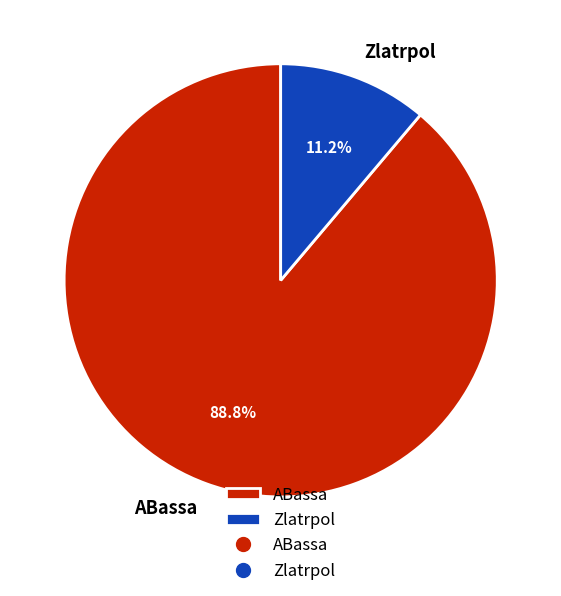

Which slice is the smallest?

Zlatrpol